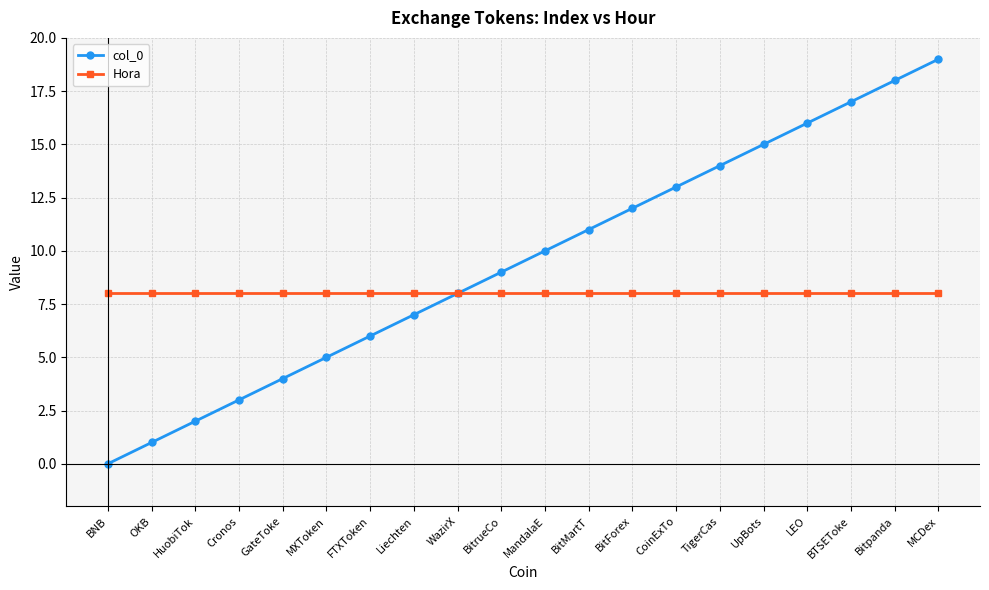

What is the difference between the highest and lowest values at CoinExTo?

5